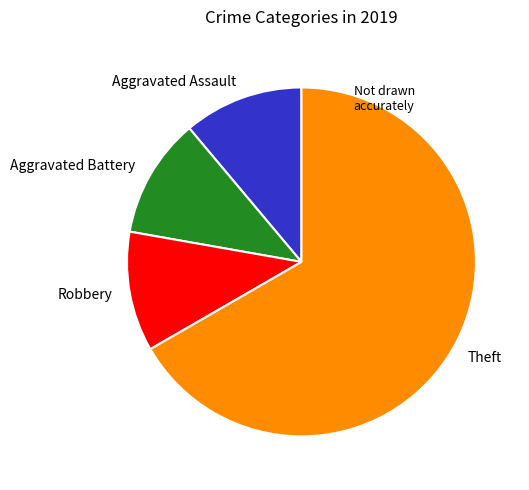

Is the sum of Aggravated Battery and Theft greater than half?

Yes